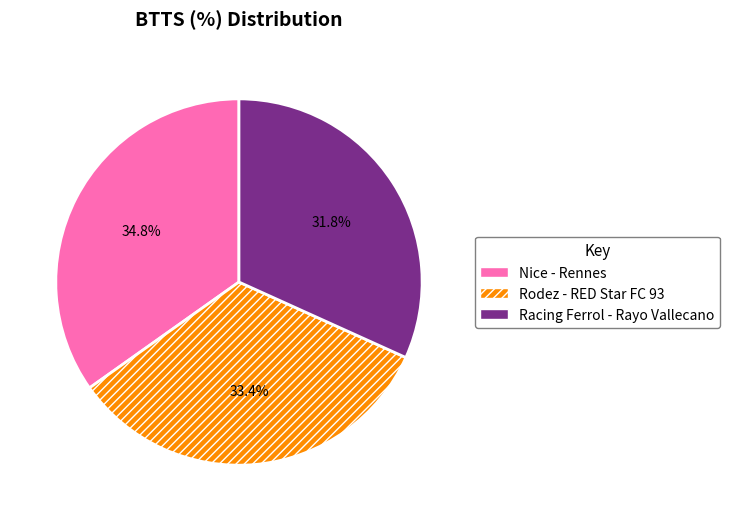

Which has a higher value, Rodez - RED Star FC 93 or Nice - Rennes?

Nice - Rennes